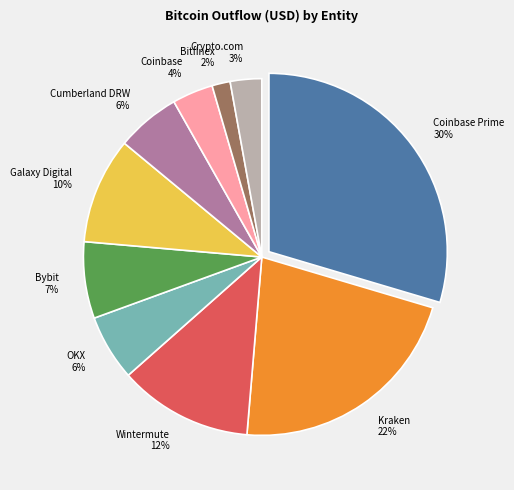

Does Cumberland DRW 6% represent more than half of the total?

No